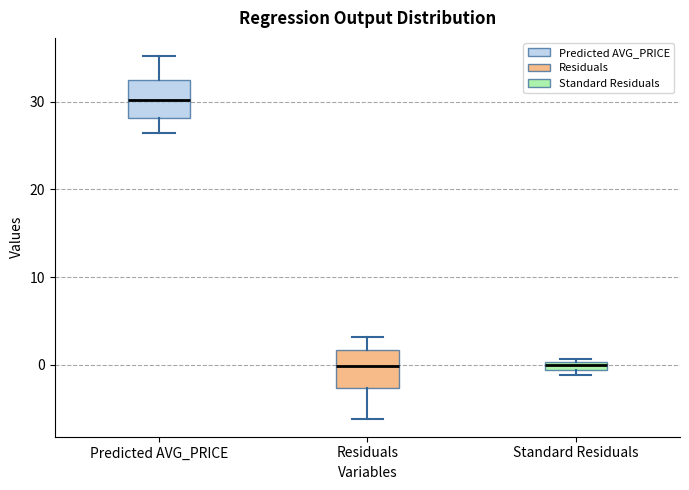

Which box has the highest median line?

Predicted AVG_PRICE